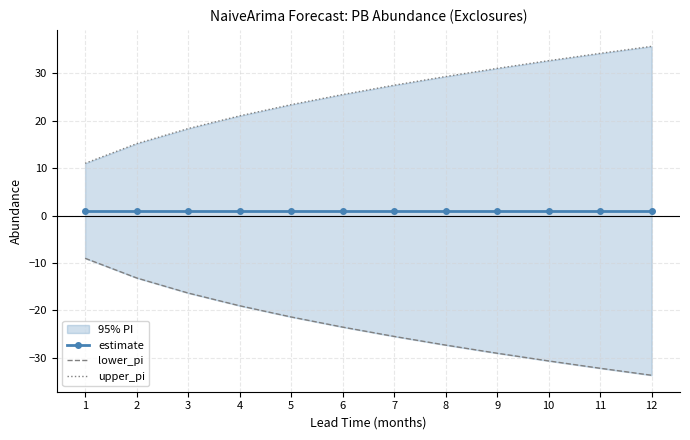

At which label is upper_pi closest to 23?

5